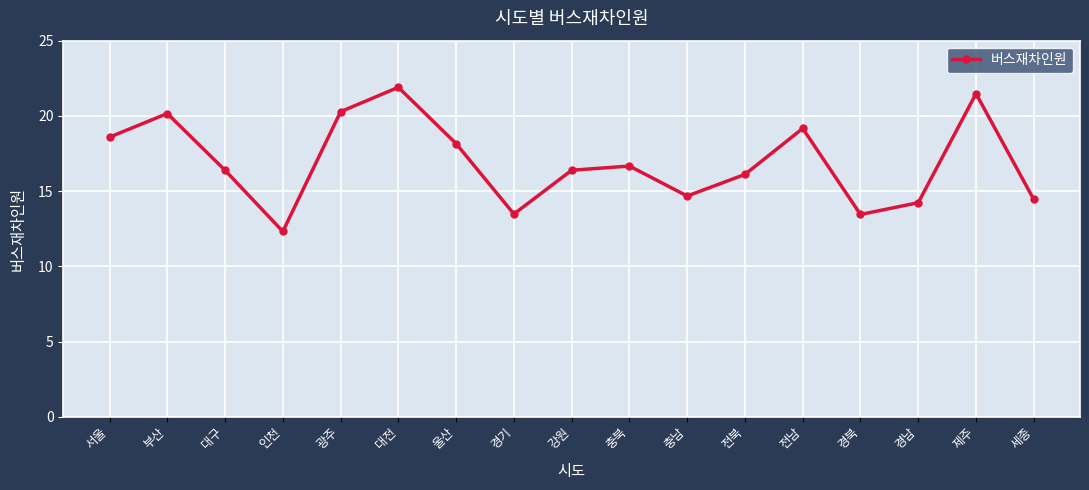

How many interior local valleys (lower than both neighbors) does the data have?

4